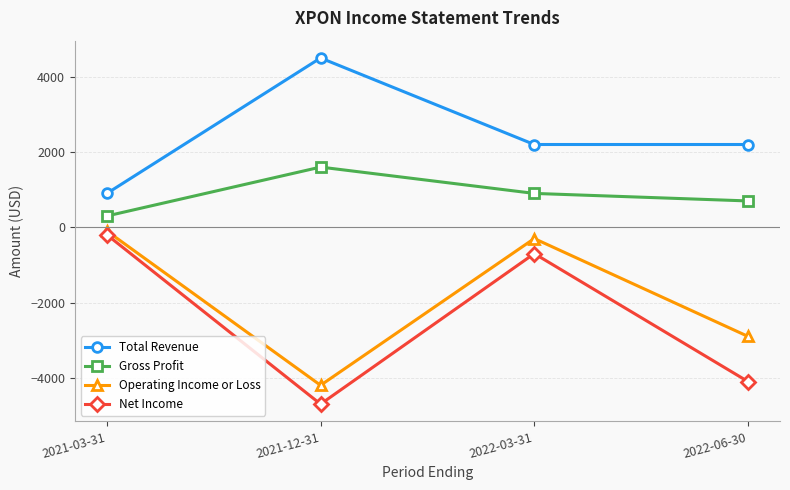

Reading left to right, list all the values displayed in this chart.

Total Revenue: 900	4500	2200	2200
Gross Profit: 300	1600	900	700
Operating Income or Loss: -100	-4200	-300	-2900
Net Income: -200	-4700	-700	-4100